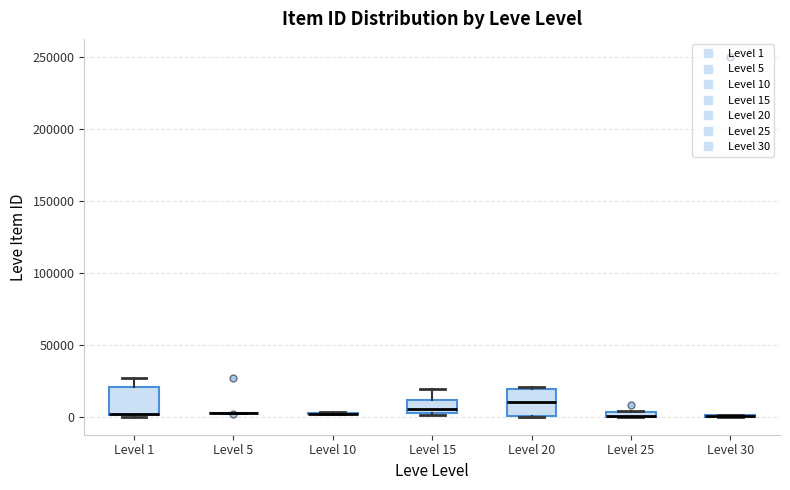

Where is the lower edge of the box for Level 25 on the y-axis? The values are not printed on the chart, so give them approximately, as read against the axis.

0